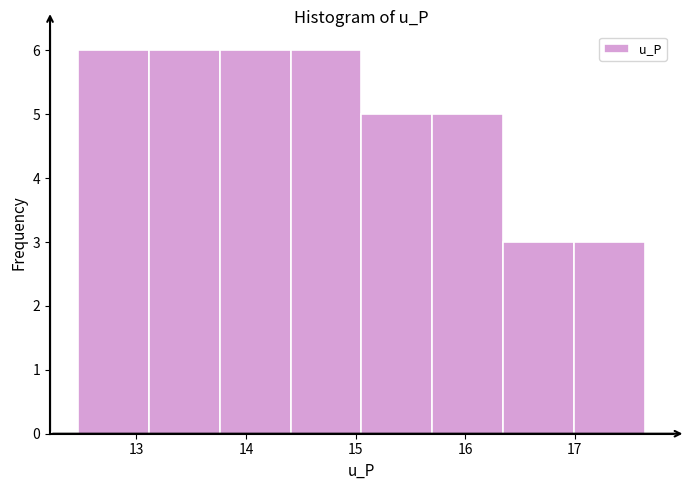

Reading left to right, transcribe this chart: for each bar, give the range it covers on the x-axis and its height. Neither the bar edges nor the heights are printed on the chart, so give them approximately, as read against the axes.

12.5 to 13.1: 6
13.1 to 13.8: 6
13.8 to 14.4: 6
14.4 to 15.1: 6
15.1 to 15.7: 5
15.7 to 16.3: 5
16.3 to 17.0: 3
17.0 to 17.6: 3